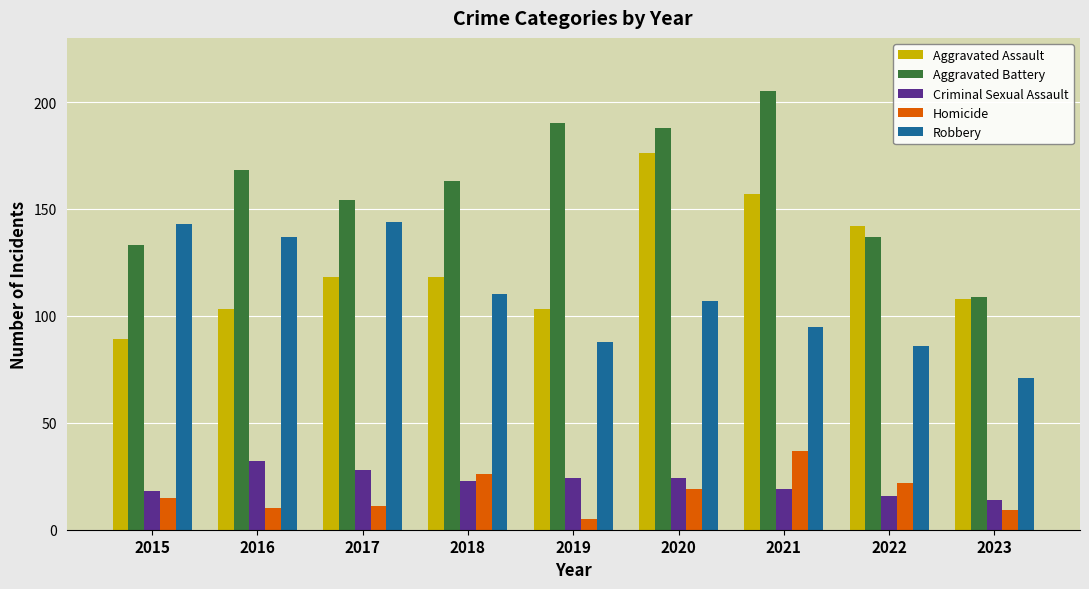

Which series changed the most between 2015 and 2017?

Aggravated Assault